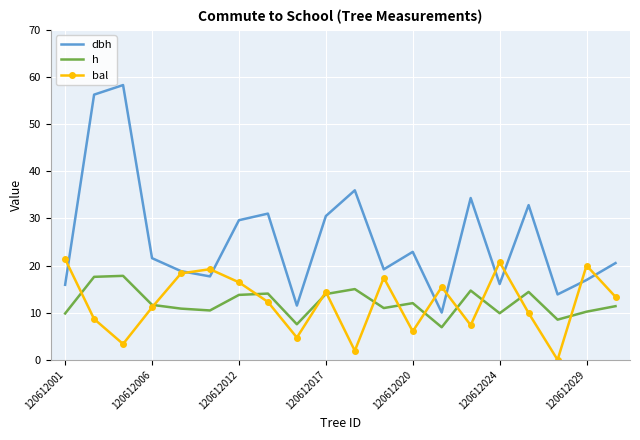

How many distinct data groups are displayed?

3